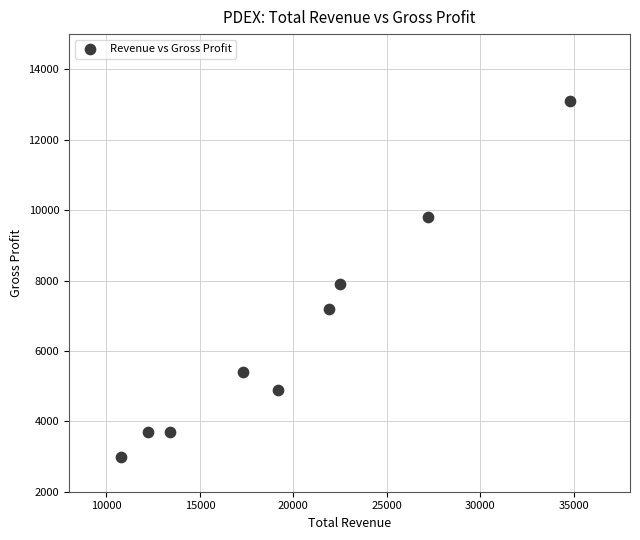

What is the range of Y values (max minus min)?

10100